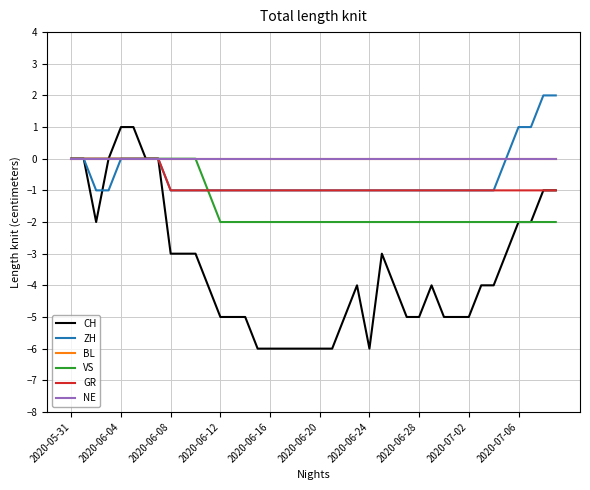

Is this an area chart (filled region under the line)?

No